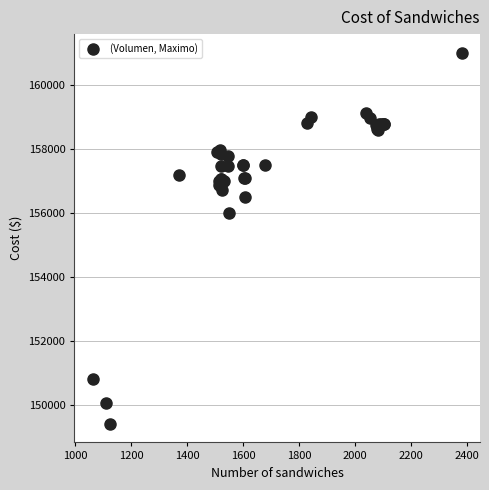

What Y value in the scatter plot is closest to 155202?

156000